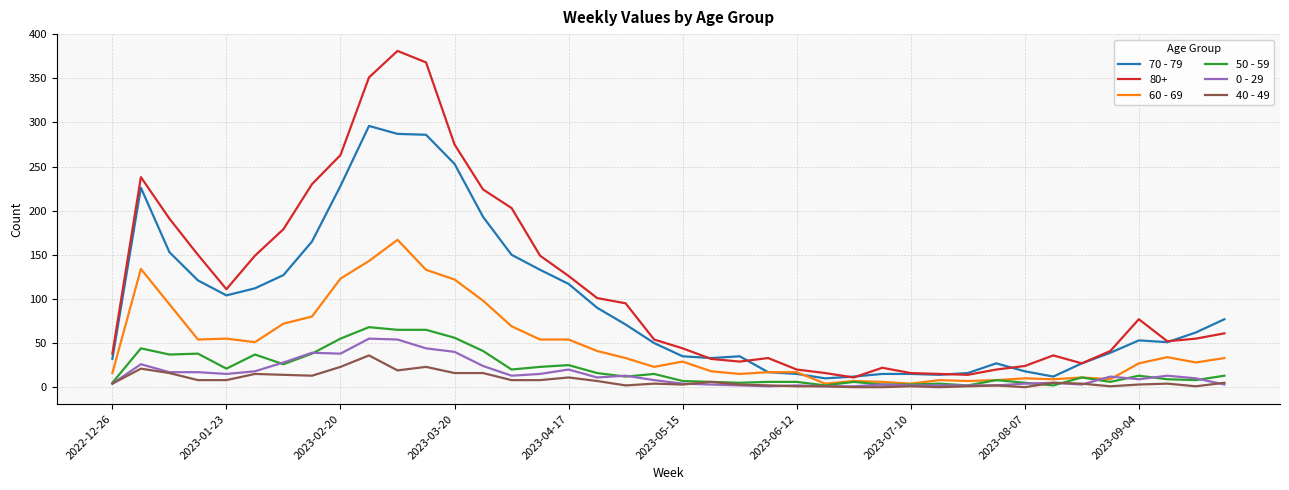

Which series has the largest range (max minus min)?

80+